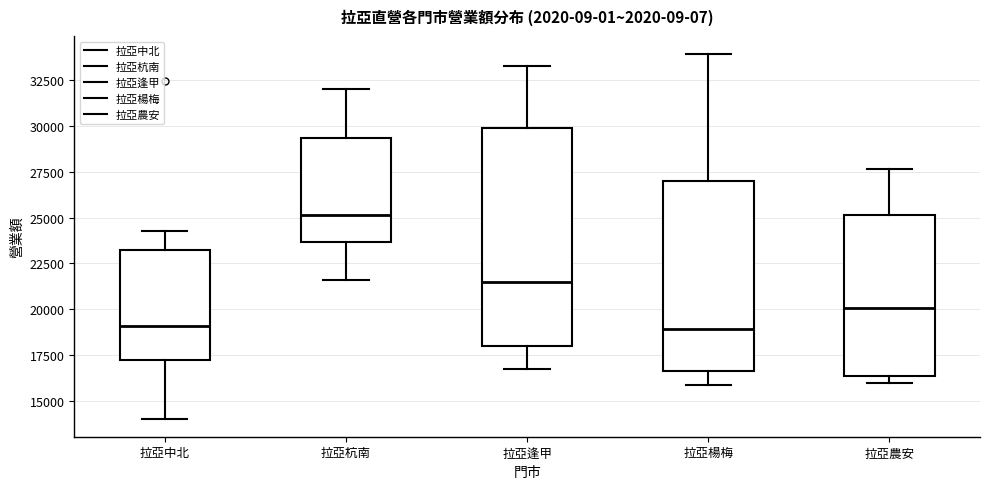

Where does the median line of the box for 拉亞杭南 sit on the y-axis? The values are not printed on the chart, so give them approximately, as read against the axis.

25000